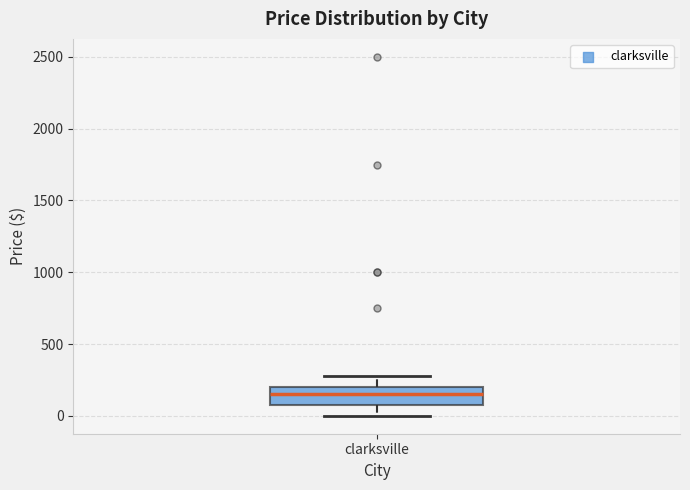

Where is the upper edge of the box for clarksville on the y-axis? The values are not printed on the chart, so give them approximately, as read against the axis.

200